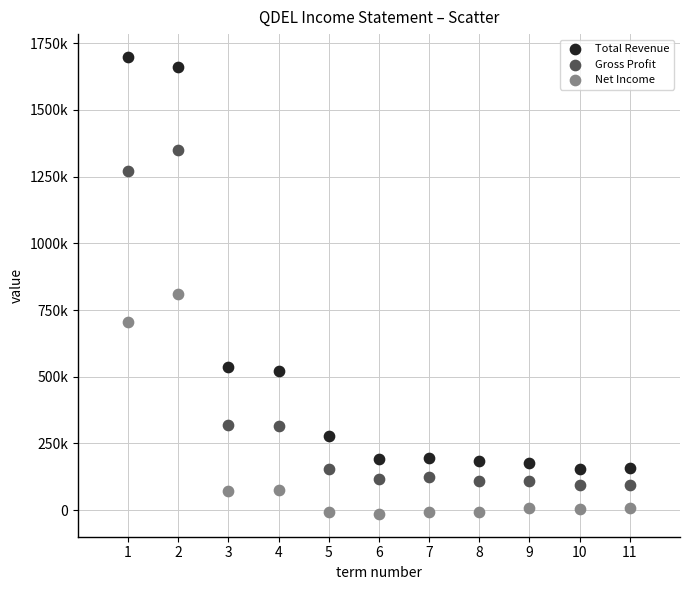

Which series contains the highest Y value?

Total Revenue